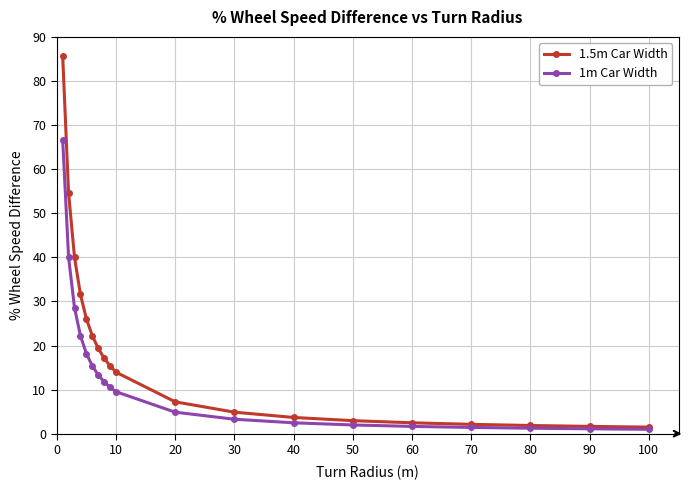

Which series has the widest spread of values?

1.5m Car Width